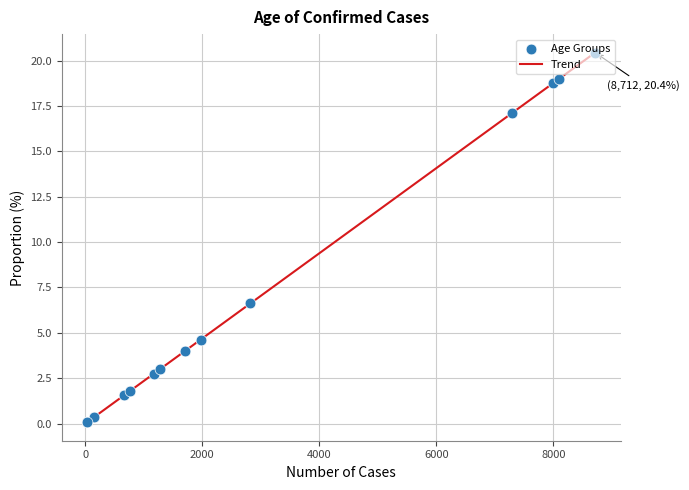

What is the greatest value displayed?

20.4